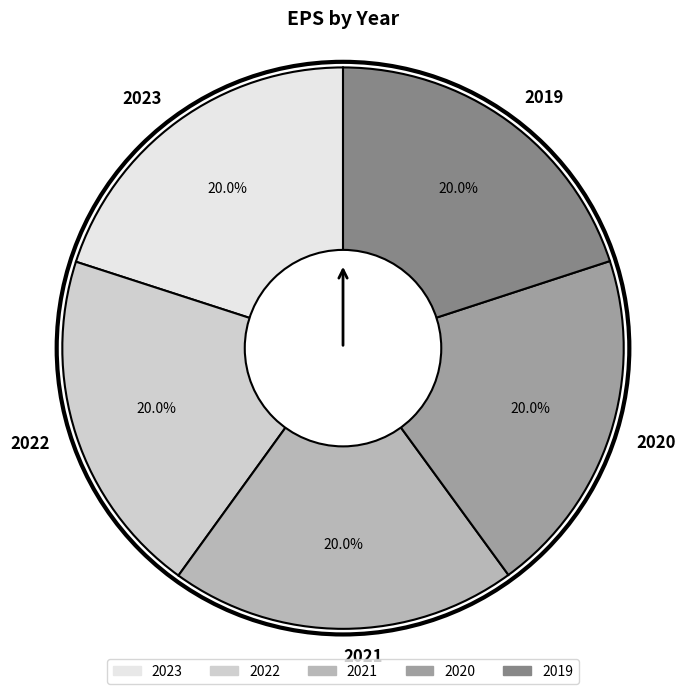

Is there a majority slice in this chart?

No